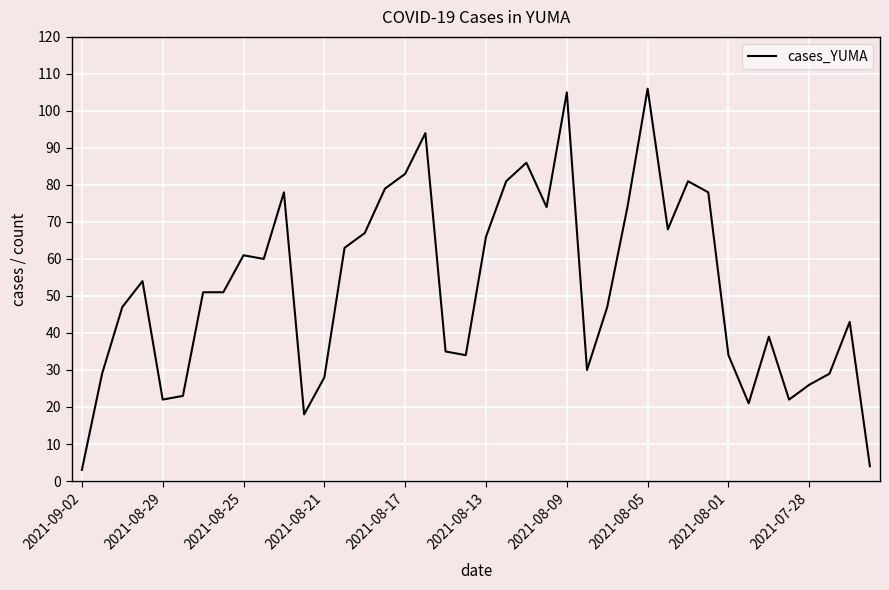

What is the difference between the maximum and minimum values?

103